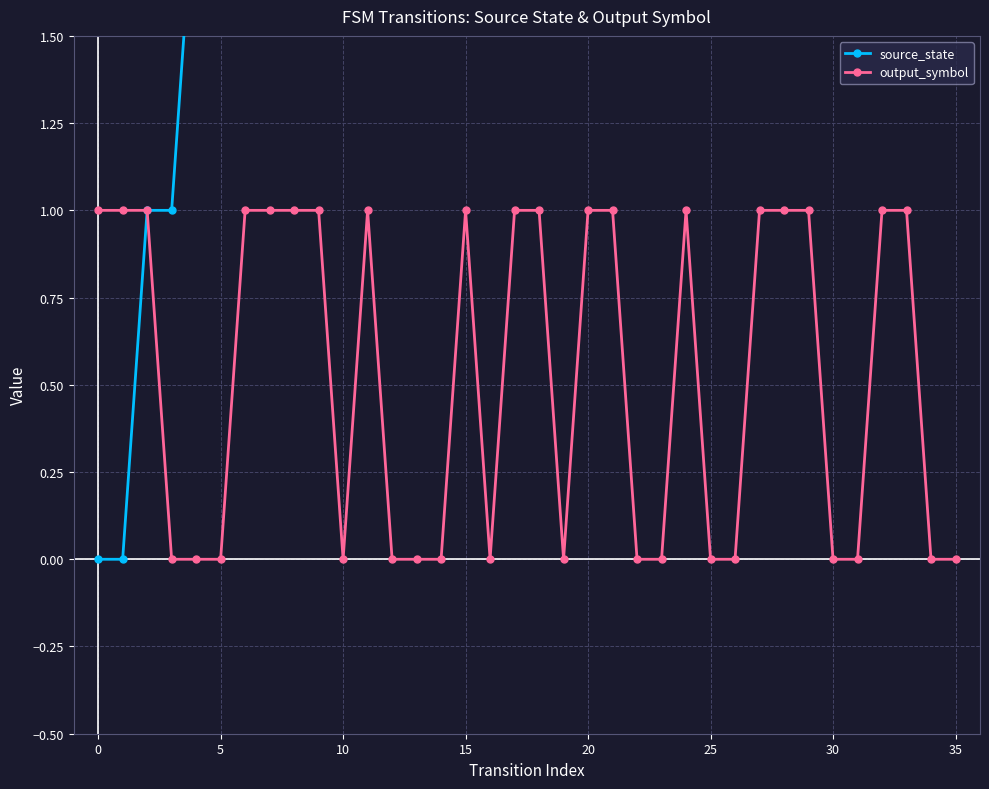

At which label does source_state first exceed 9?

20